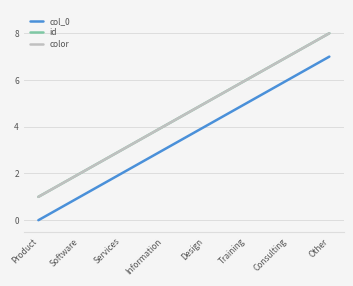

At which category is the sum across all series the highest?

Other